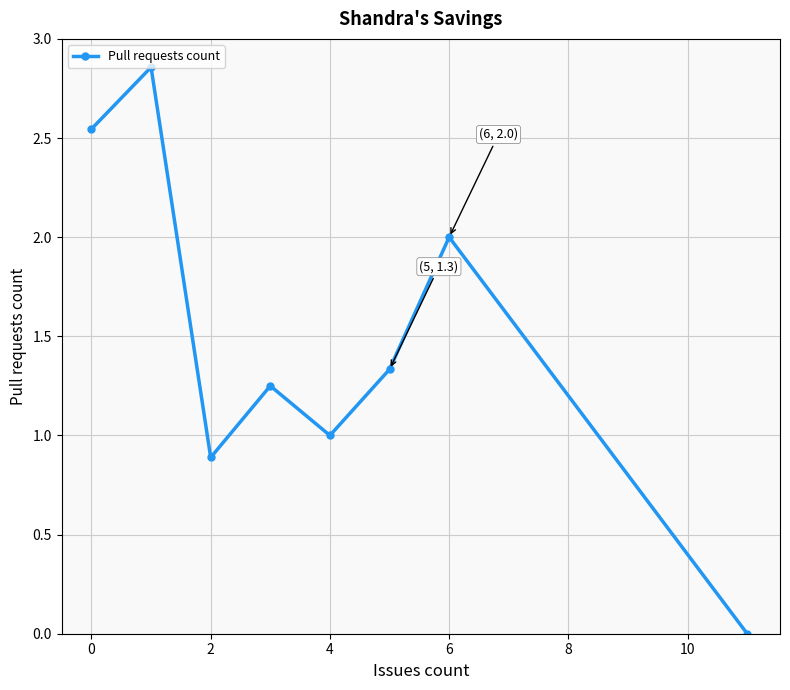

How many lines are shown in the chart?

1